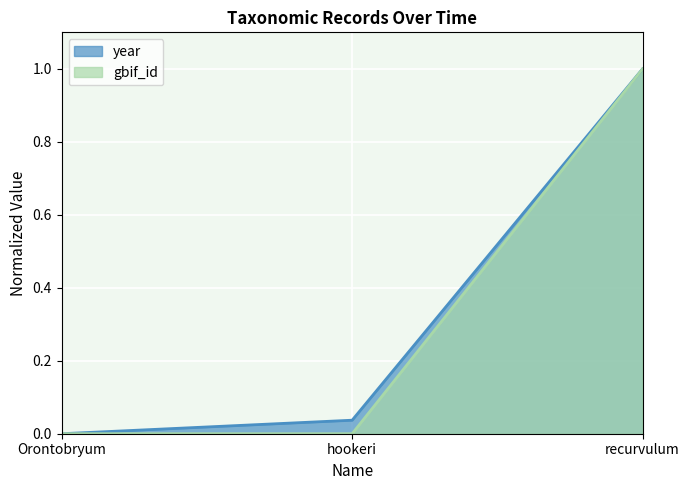

What is the sum of all year values?

1.0